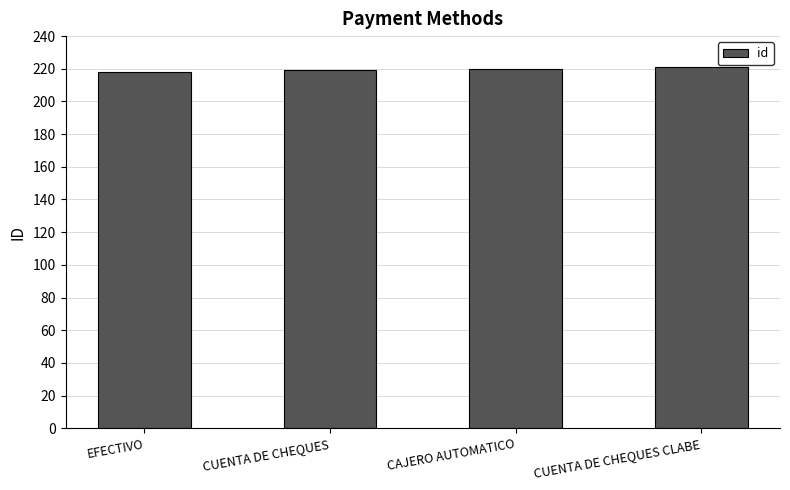

Read the value at CAJERO AUTOMATICO.

220